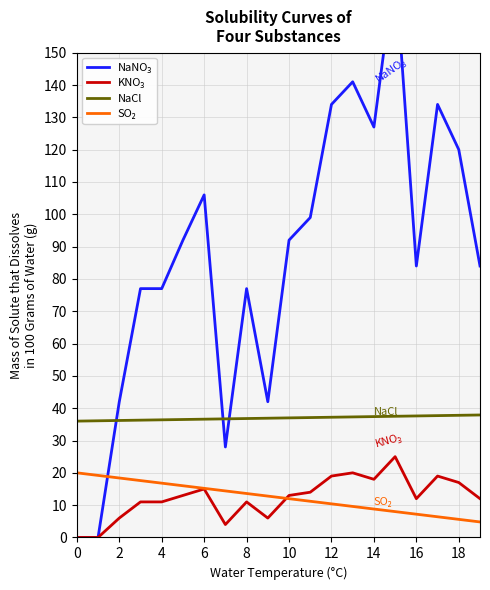

At how many categories does at least one series exceed 84?

10